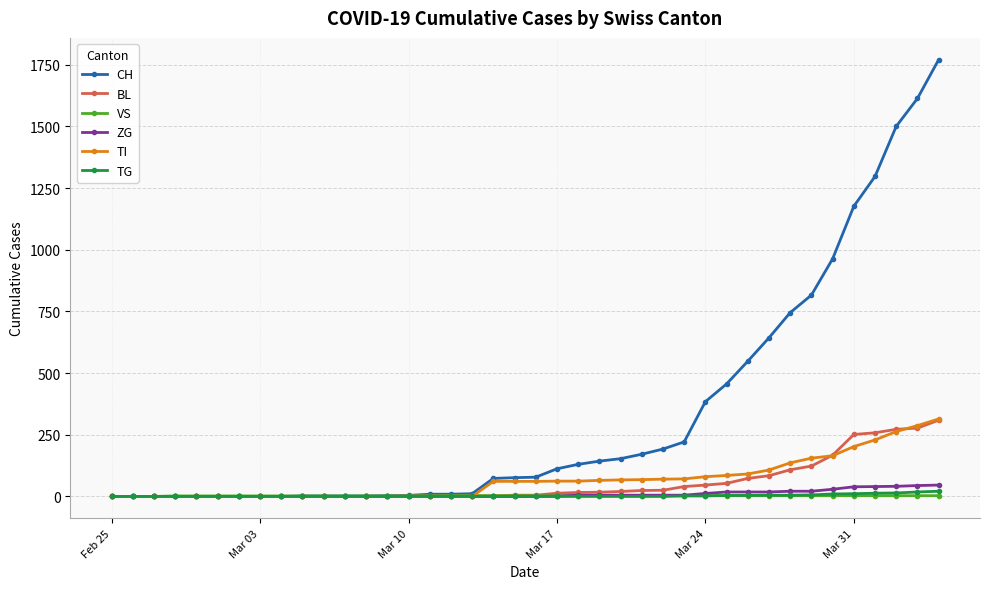

At how many categories does at least one series exceed 1206?

4